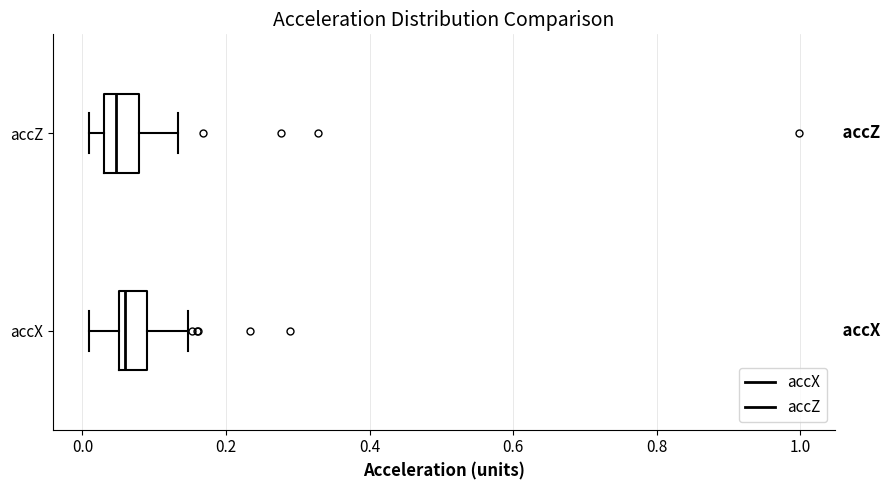

Reading bottom to top, transcribe this box plot: for each box, give where its median line is, the range the box spans, and where its two whiskers end, as read against the x-axis. The values are not printed on the chart, so give them approximately, as read against the axis.

accX: median 0.06 (just right of the box's left edge), box 0.06 to 0.08, whiskers 0.00 to 0.14
accZ: median 0.04, box 0.02 to 0.08, whiskers 0.00 to 0.14